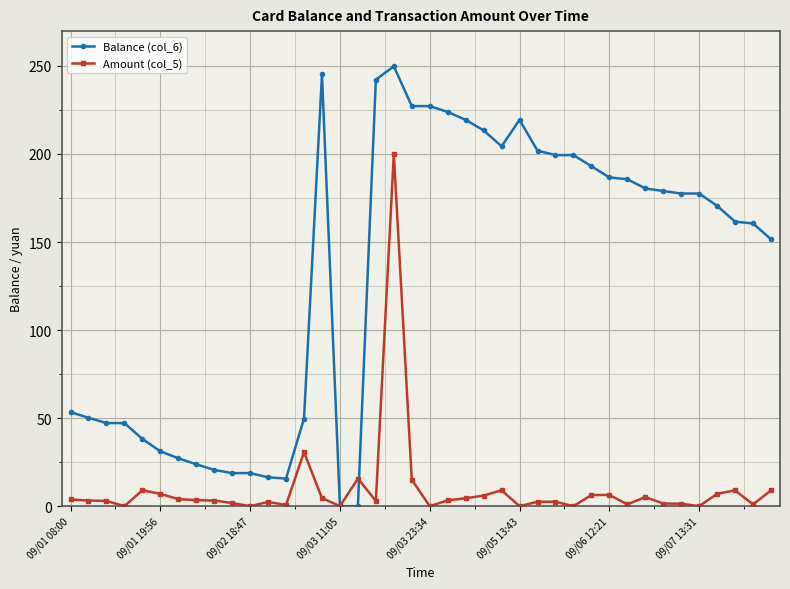

What is the highest value of the Balance (col_6) series?

249.8